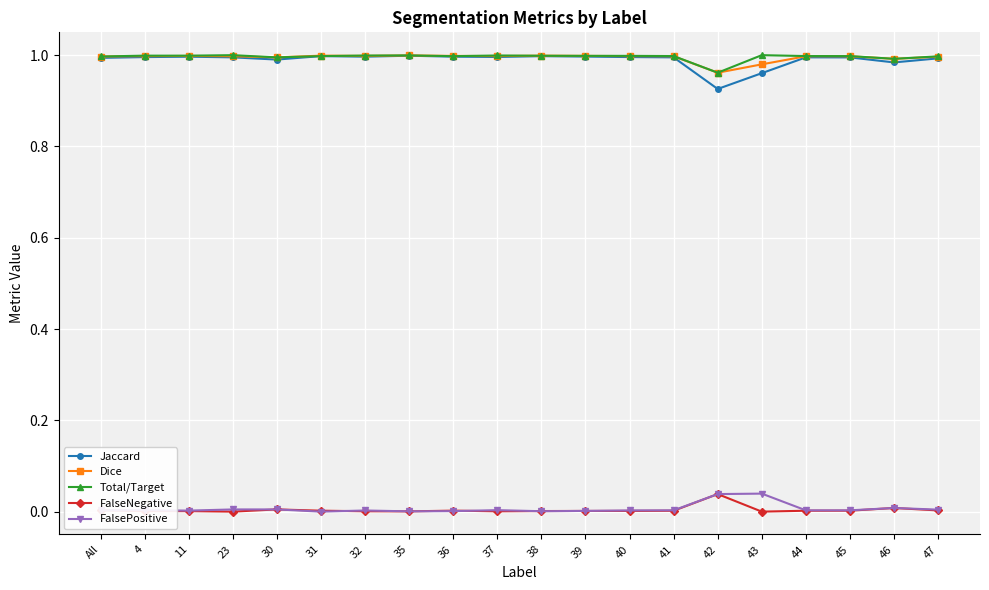

Does the chart display data point markers on the line(s)?

Yes